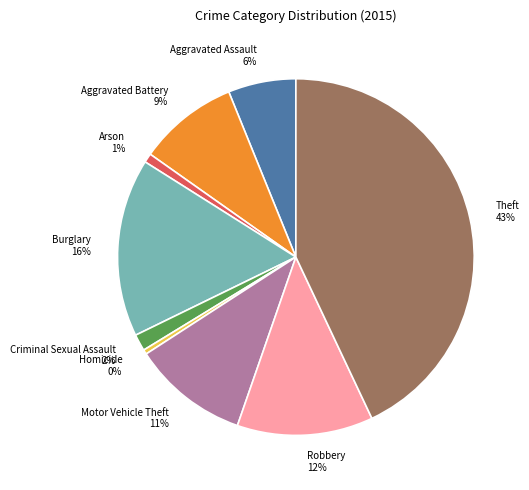

Is there a majority slice in this chart?

No